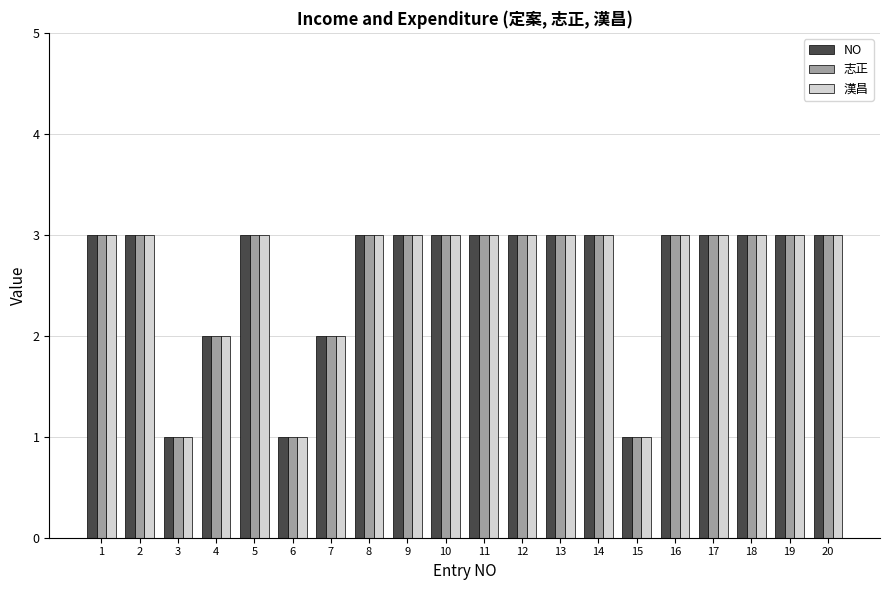

True or false: 志正 has a value of 3 at 20.

True